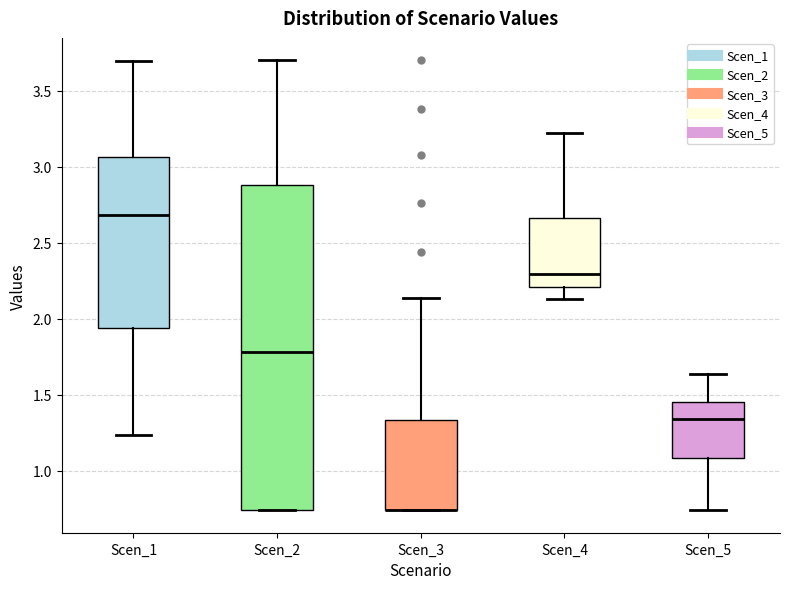

Where does the median line of the box for Scen_4 sit on the y-axis? The values are not printed on the chart, so give them approximately, as read against the axis.

2.30